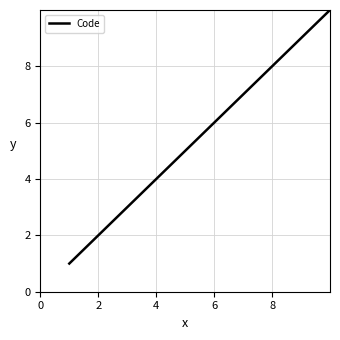

What is the greatest value displayed?

10